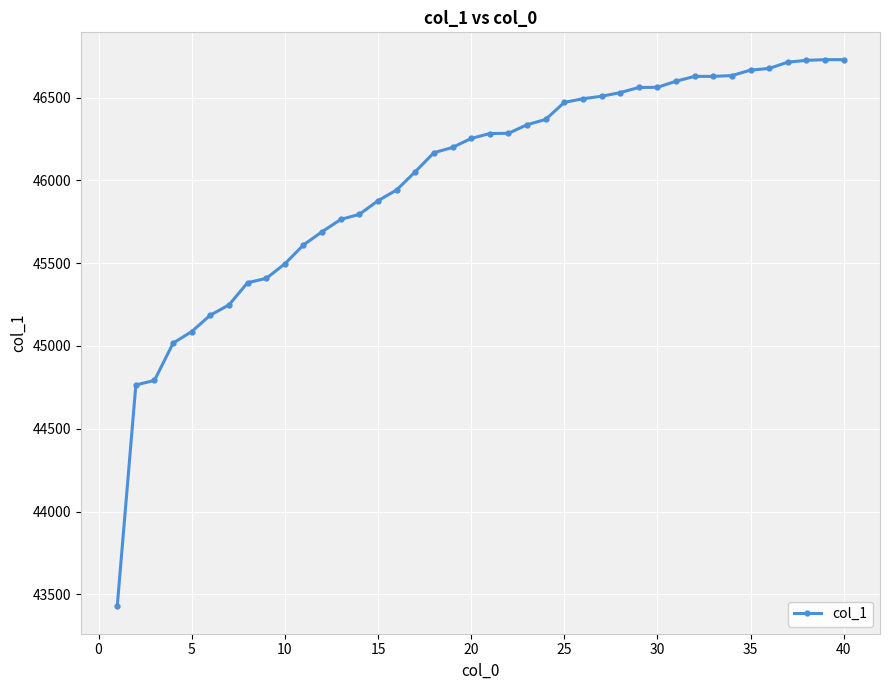

What is the average value?

46007